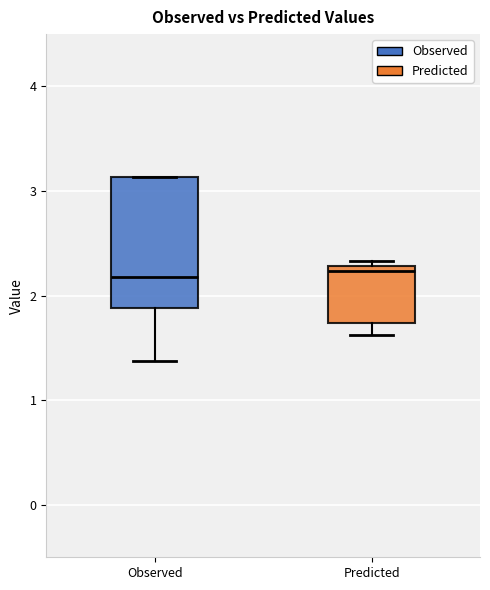

Reading left to right, read every box against the y-axis: the position of its median line, the range the box covers, and the ends of its whiskers. The values are not printed on the chart, so give them approximately, as read against the axis.

Observed: median 2.2, box 1.9 to 3.1, whiskers 1.4 to 3.1
Predicted: median 2.2, box 1.7 to 2.3, whiskers 1.6 to 2.3 (just above the box's upper edge)